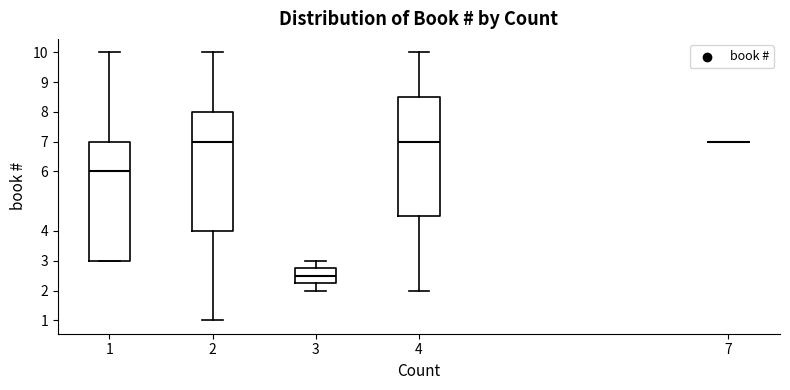

Reading left to right, transcribe this box plot: for each box, give where its median line is, the range the box spans, and where its two whiskers end, as read against the y-axis. The values are not printed on the chart, so give them approximately, as read against the axis.

1: median 6.0, box 3.0 to 7.0, whiskers 3.0 to 10.0
2: median 7.0, box 4.0 to 8.0, whiskers 1.0 to 10.0
3: median 2.5, box 2.3 to 2.8, whiskers 2.0 to 3.0
4: median 7.0, box 4.5 to 8.5, whiskers 2.0 to 10.0
7: box collapsed to a line at 7.0, whiskers 7.0 to 7.0